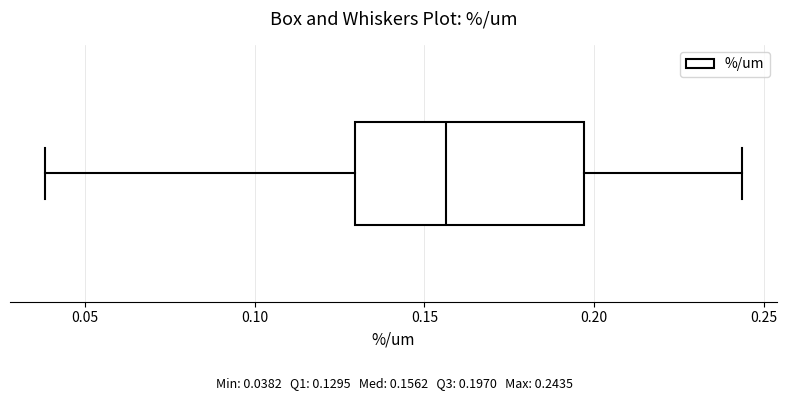

Read this box plot against the x-axis: the position of the median line, the range covered by the box, and the ends of both whiskers. The values are not printed on the chart, so give them approximately, as read against the axis.

median 0.155, box 0.130 to 0.195, whiskers 0.040 to 0.245